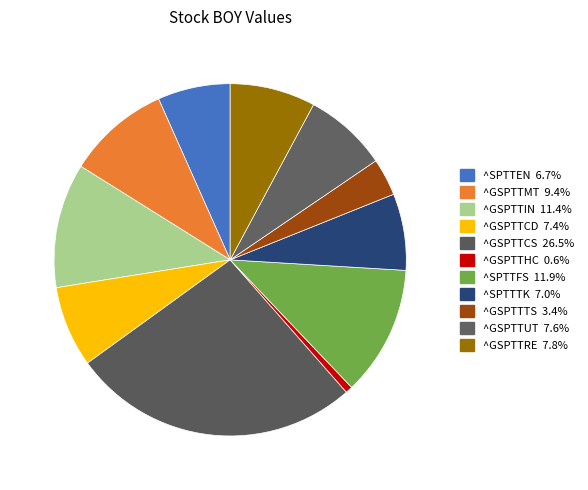

To the nearest percent, what is the average slice percentage?

9%